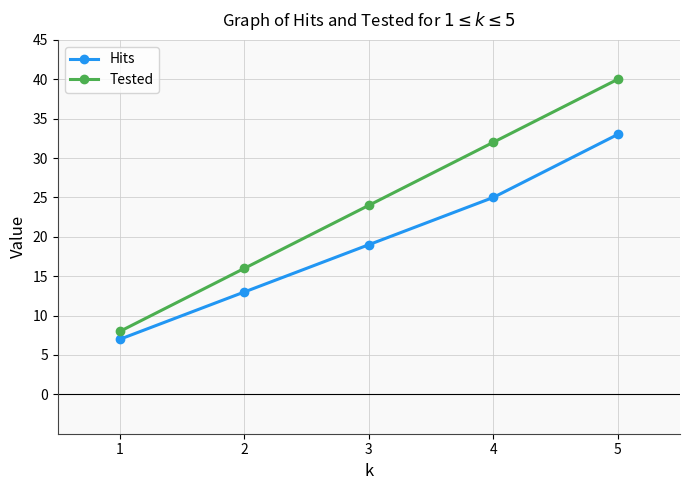

What is the difference between the highest and lowest values at 5?

7